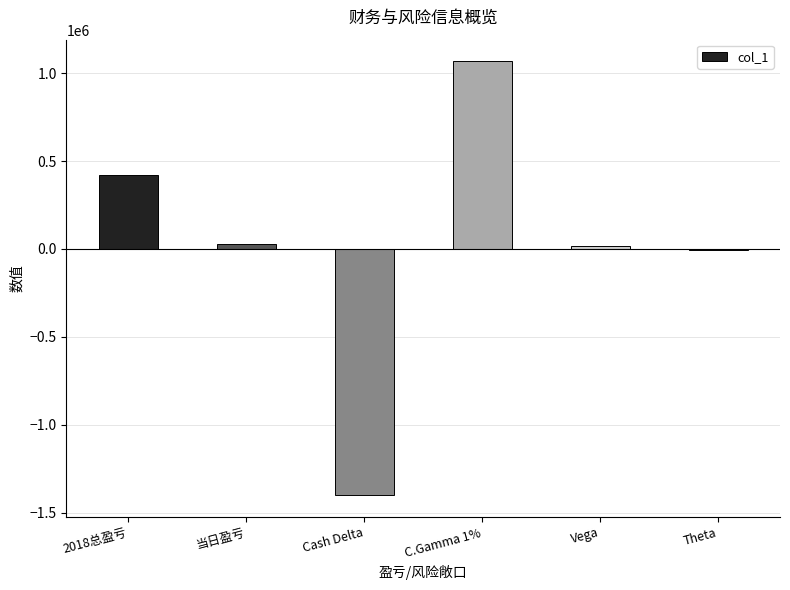

What is the greatest value displayed?

1066814